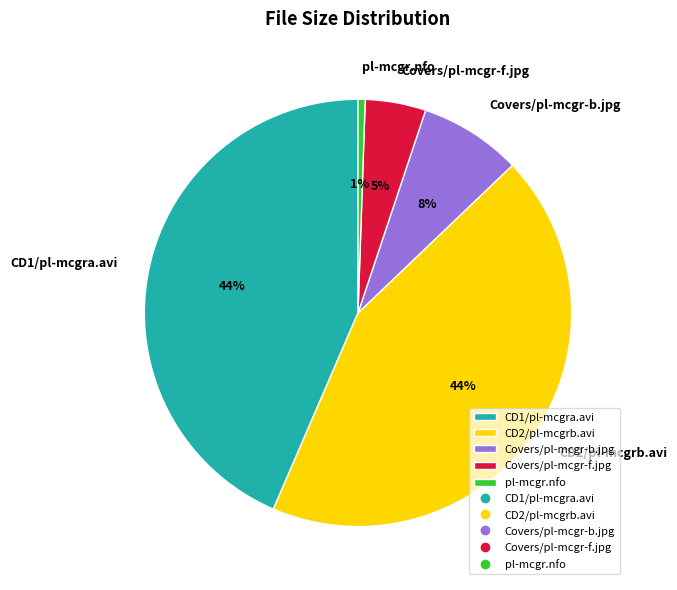

Which category has the smallest portion of the pie?

pl-mcgr.nfo